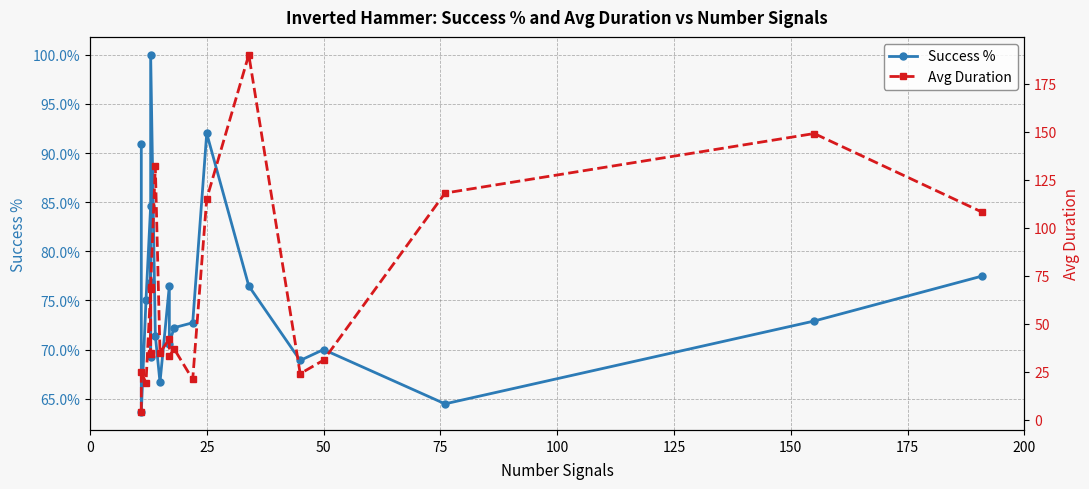

List the series in order of their overall mean, lowest first.

Success %, Avg Duration